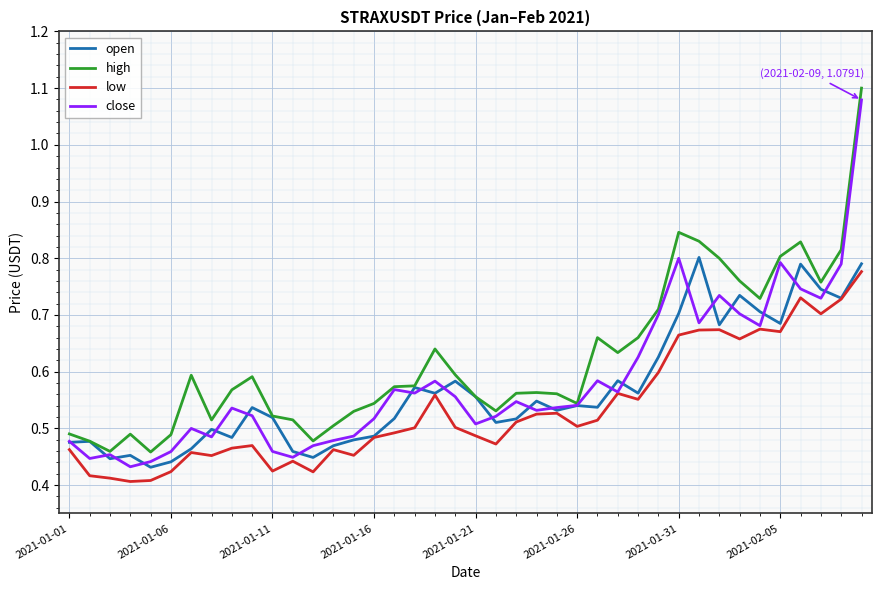

Which series has the largest total across all categories?

high